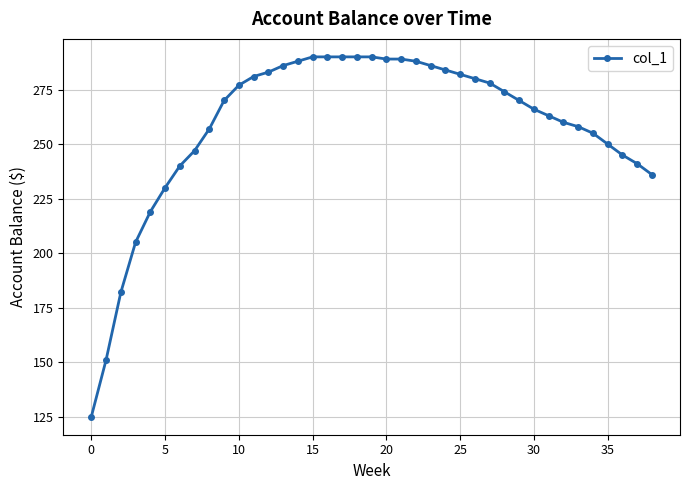

What is the minimum value shown in the chart?

125